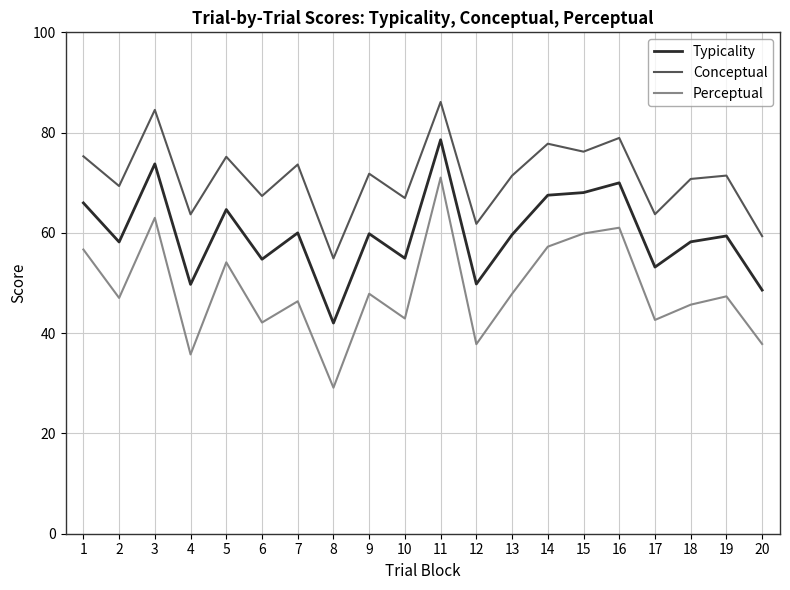

What is the minimum value shown in the chart?

29.1